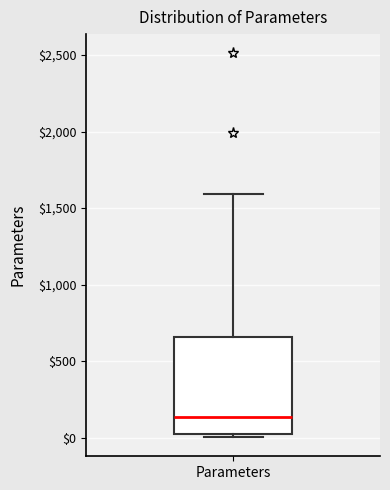

Transcribe this box plot: give where the median line is, the range the box spans, and where the two whiskers end, as read against the y-axis. The values are not printed on the chart, so give them approximately, as read against the axis.

median 150, box 0 to 650, whiskers 0 (just below the box's lower edge) to 1600